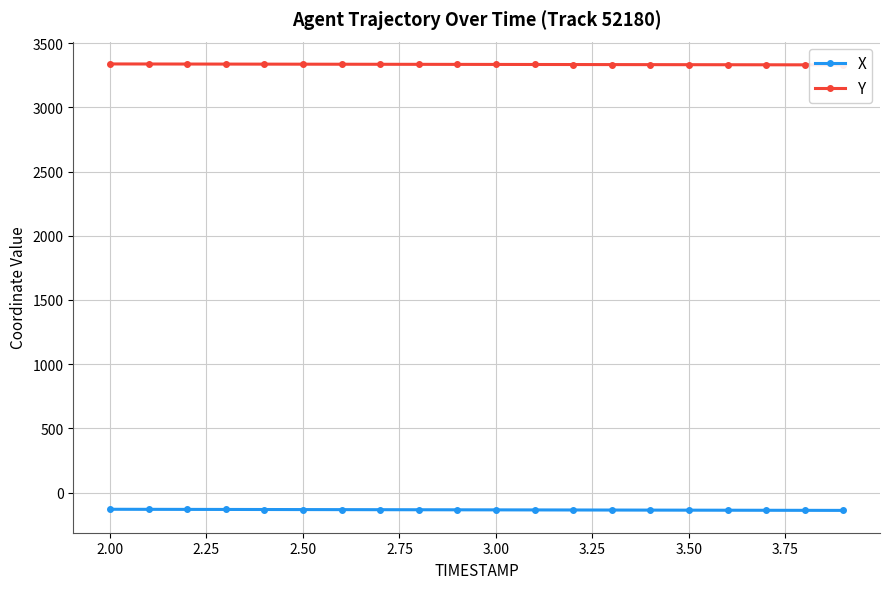

At 2.25, list the series in order from smallest to largest.

X, Y